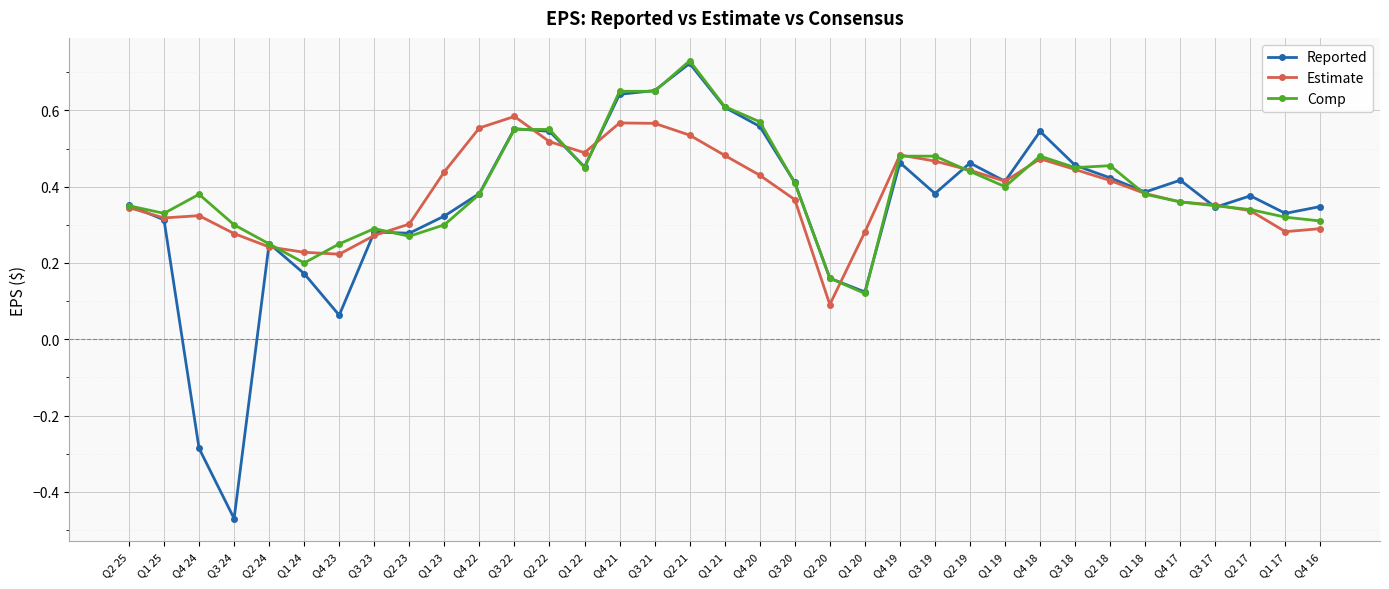

What is the sum of all Reported values?

12.4